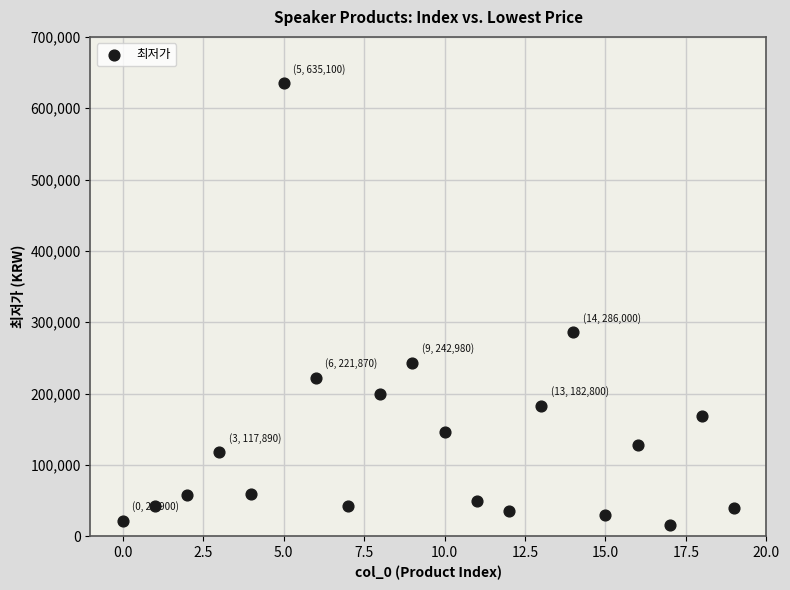

What is the range of Y values (max minus min)?

619310